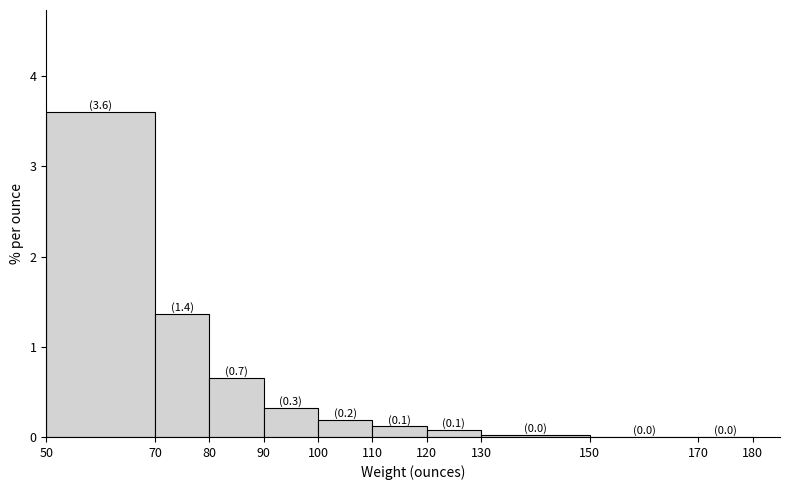

Which range on the x-axis has the tallest bar?

50 to 70